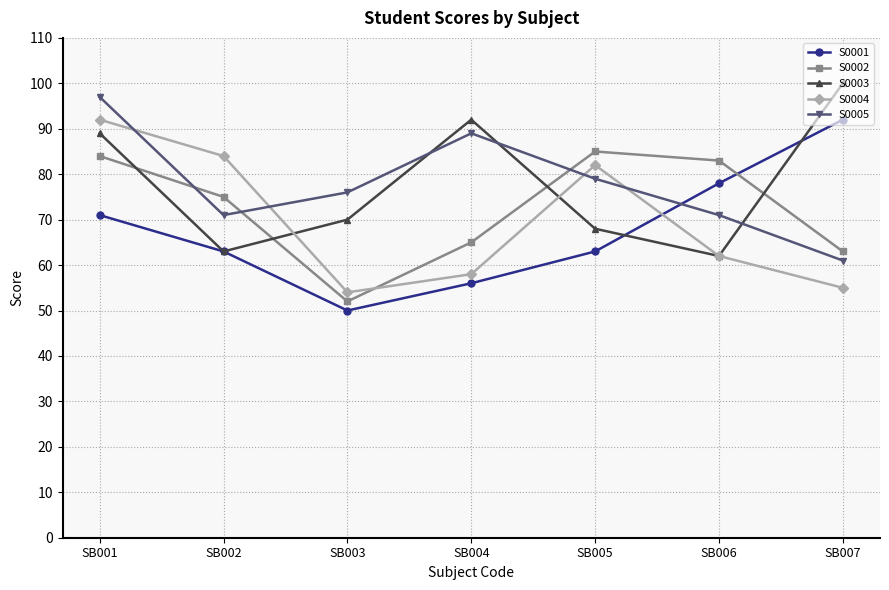

Reading left to right, extract all data points from this chart.

S0001: 71	63	50	56	63	78	92
S0002: 84	75	52	65	85	83	63
S0003: 89	63	70	92	68	62	100
S0004: 92	84	54	58	82	62	55
S0005: 97	71	76	89	79	71	61